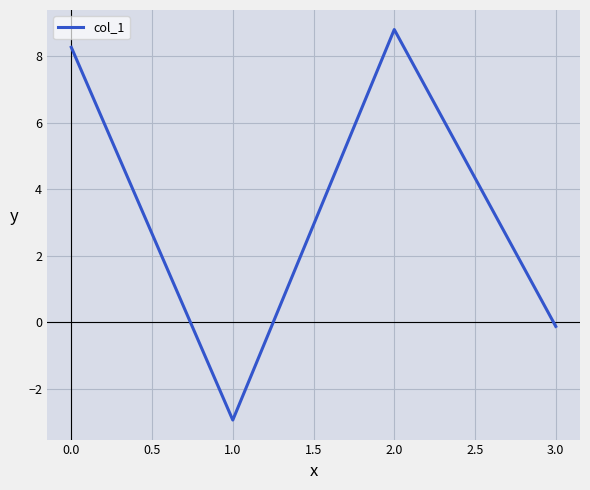

How many values are below 8?

2